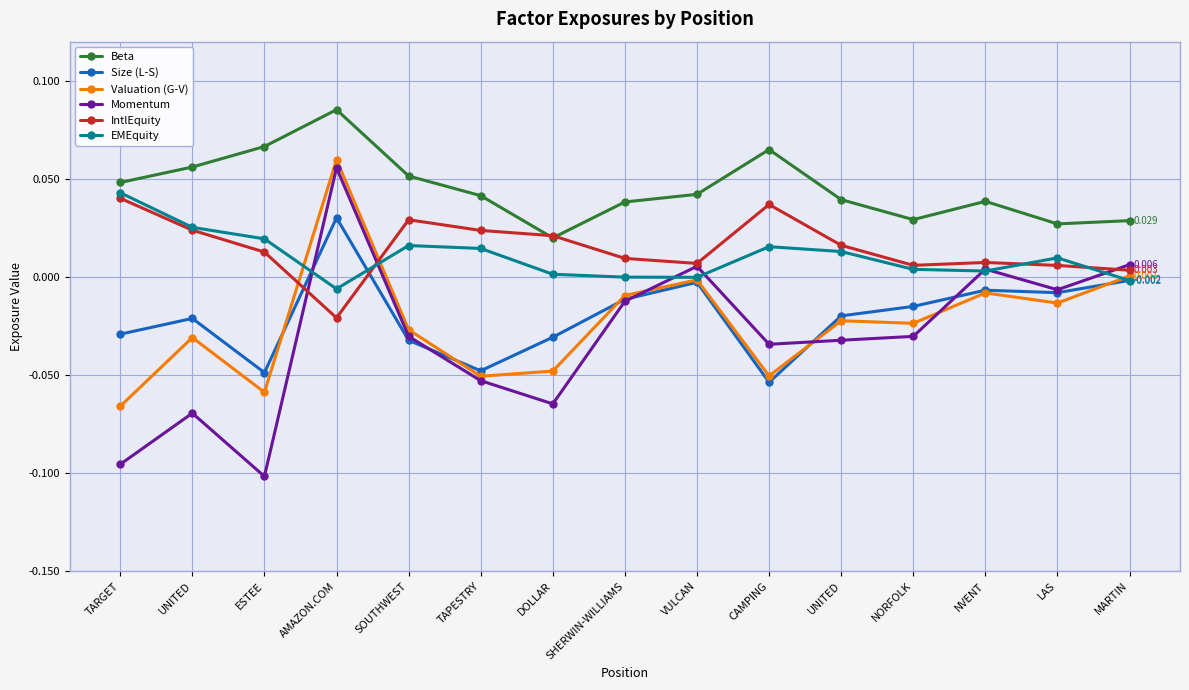

What is the sum of all IntlEquity values?

0.2